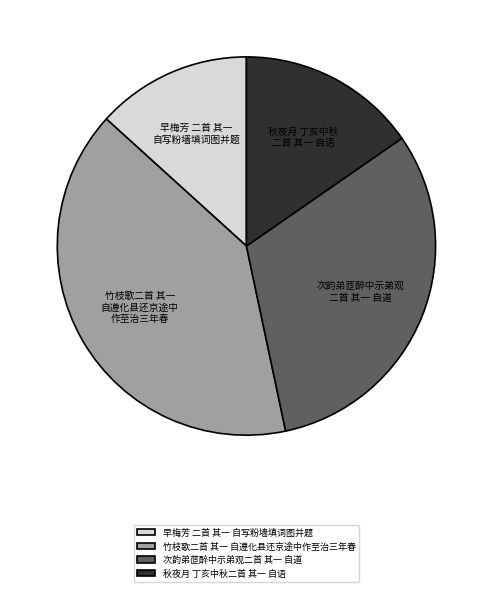

Rank the categories by value from lowest to highest.

早梅芳 二首 其一 自写粉墙填词图并题, 秋夜月 丁亥中秋二首 其一 自语, 次韵弟茝醉中示弟观二首 其一 自道, 竹枝歌二首 其一 自遵化县还京途中作至治三年春